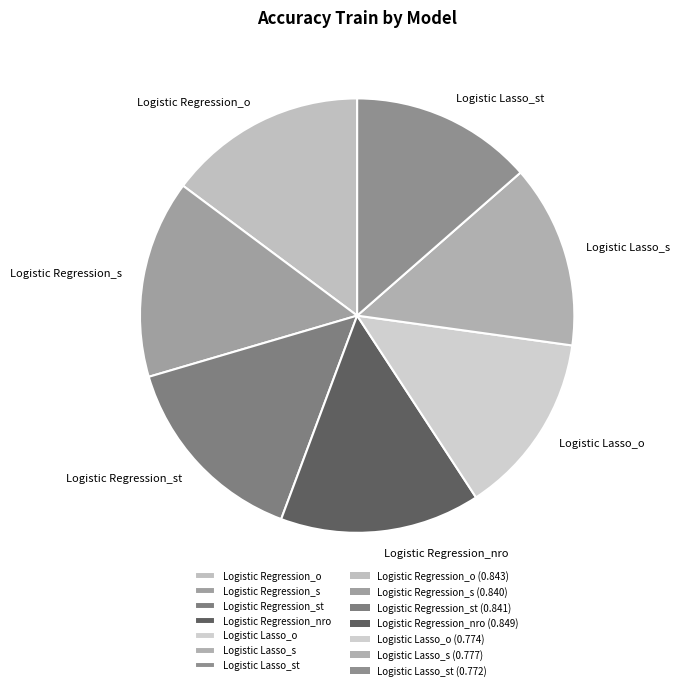

Do Logistic Regression_st and Logistic Regression_o together represent more than half of the pie?

No